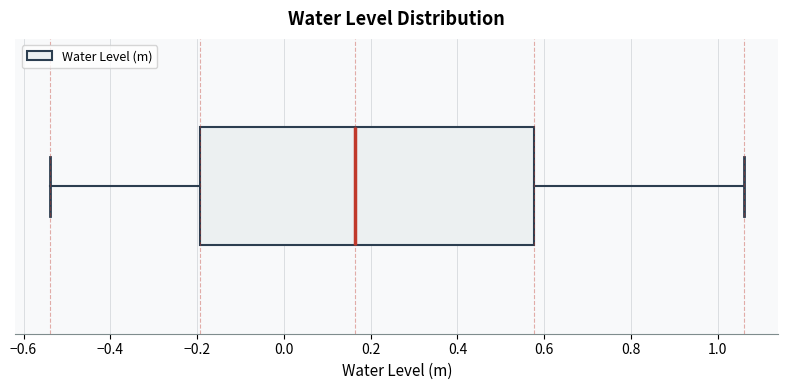

Read this box plot against the x-axis: the position of the median line, the range covered by the box, and the ends of both whiskers. The values are not printed on the chart, so give them approximately, as read against the axis.

median 0.16, box -0.20 to 0.58, whiskers -0.54 to 1.06